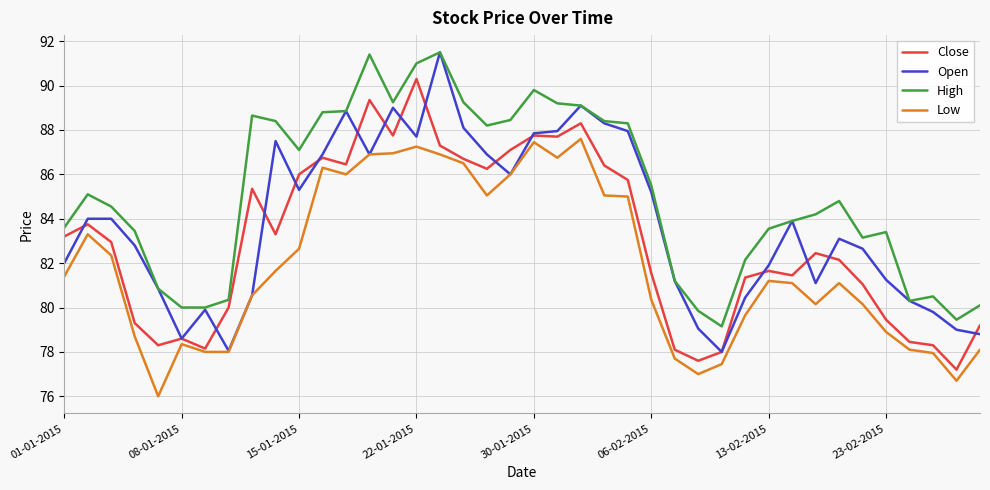

Rank the series by their average value, from lowest to highest.

Low, Close, Open, High